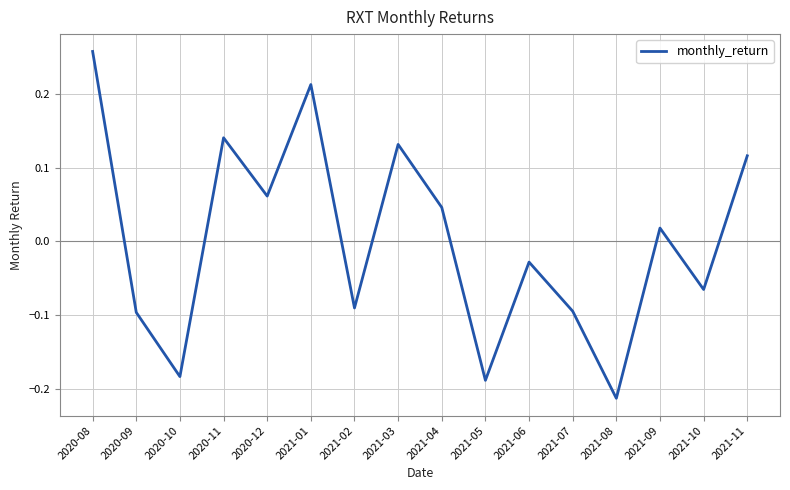

At which category does the chart reach its minimum across all series?

2021-08